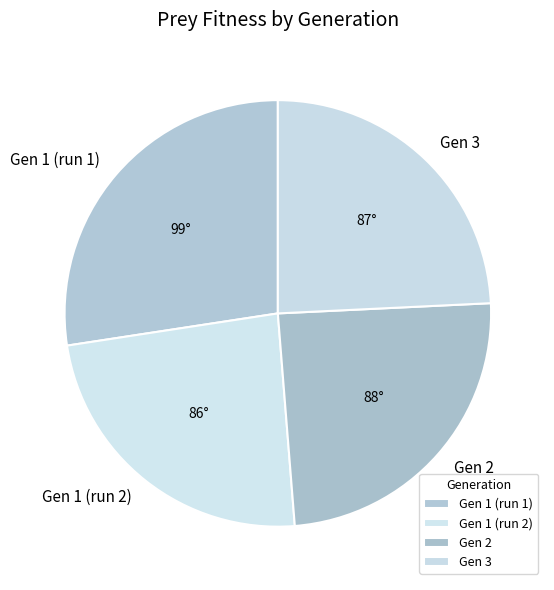

How many segments does this pie chart have?

4